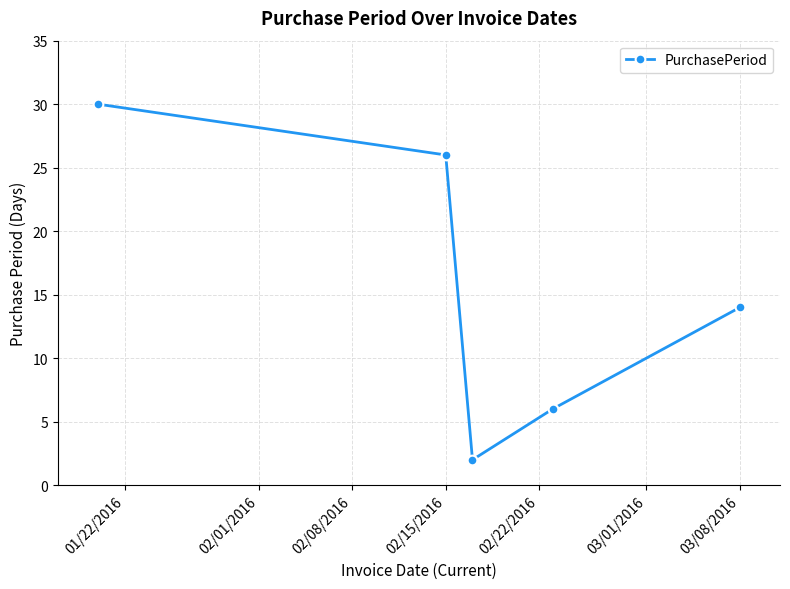

What is the difference between the maximum and minimum values?

28